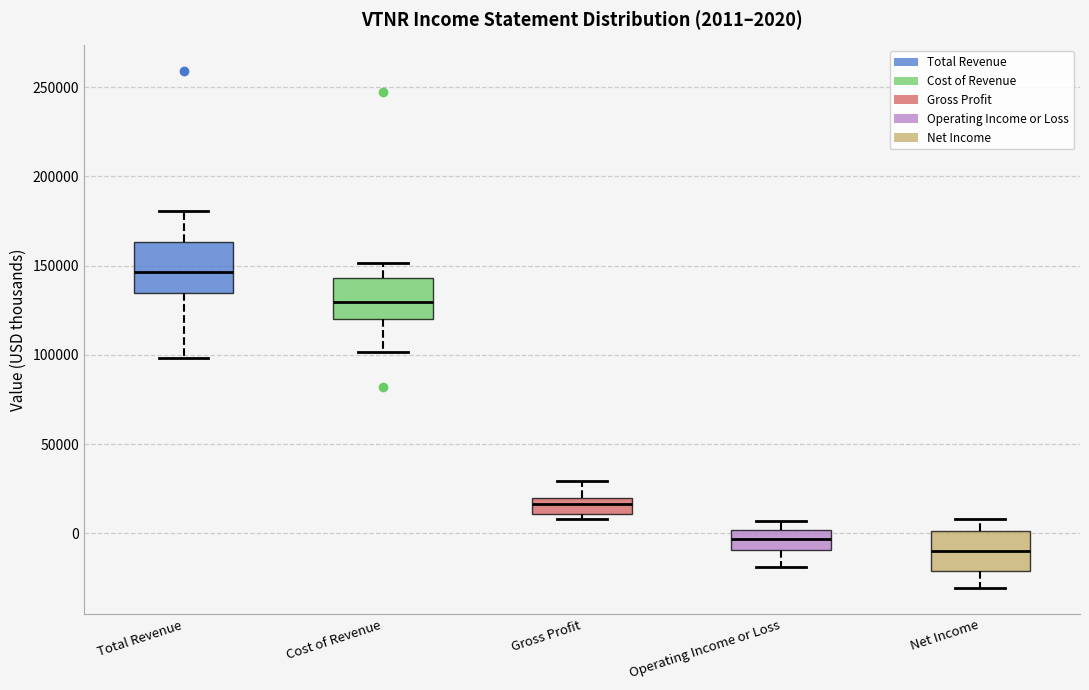

Comparing the boxes themselves (not the whiskers), which one is the tallest?

Total Revenue